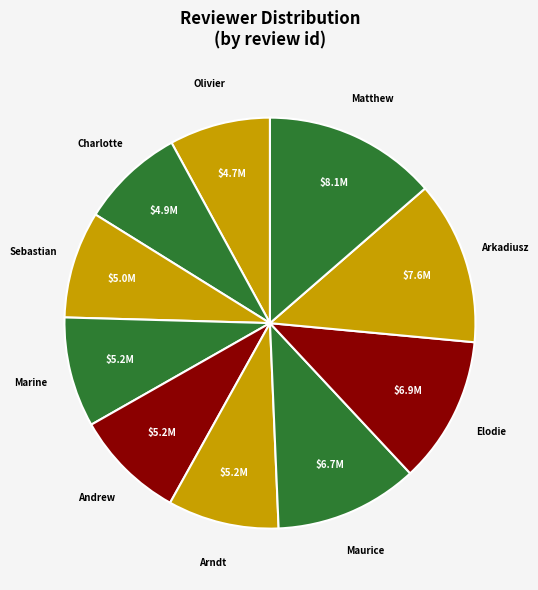

How many segments does this pie chart have?

10